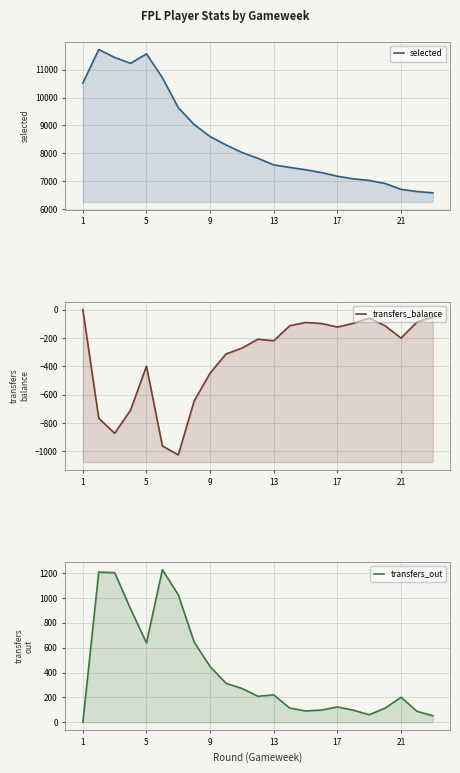

What are all the series names shown in the legend?

selected, transfers_balance, transfers_out